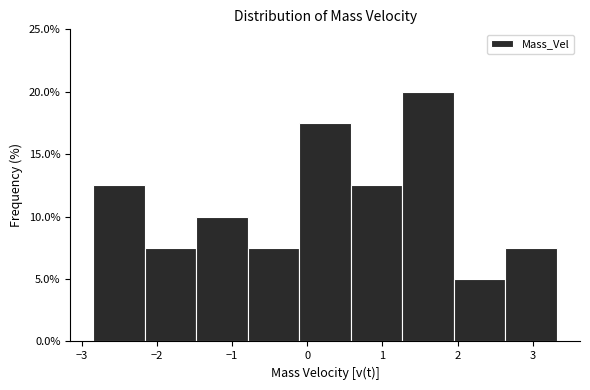

Reading left to right, list every bar in this chart as the range it spans on the x-axis followed by its height. Neither the bar edges nor the heights are printed on the chart, so give them approximately, as read against the axes.

-2.8 to -2.2: 12.5
-2.2 to -1.5: 7.5
-1.5 to -0.8: 10.0
-0.8 to -0.1: 7.5
-0.1 to 0.6: 17.5
0.6 to 1.3: 12.5
1.3 to 2.0: 20.0
2.0 to 2.6: 5.0
2.6 to 3.3: 7.5